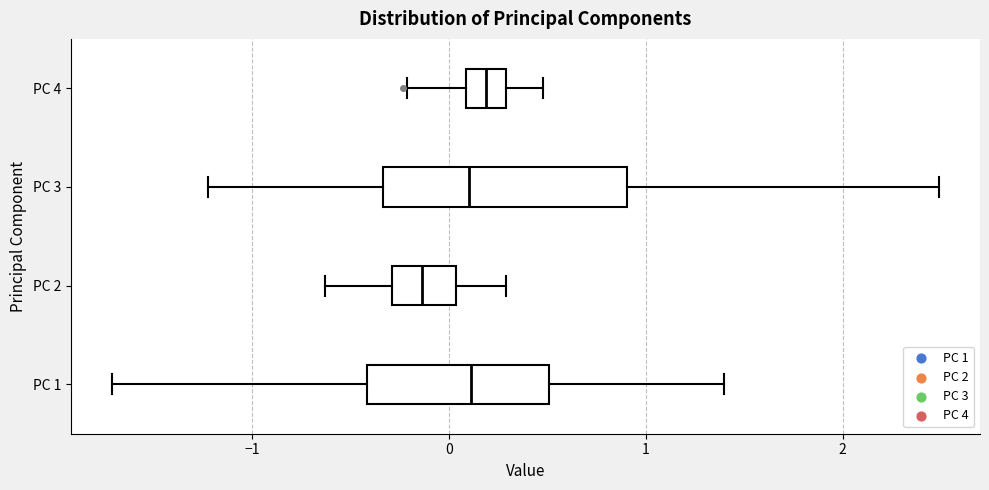

Which box has the furthest to the left median line?

PC 2